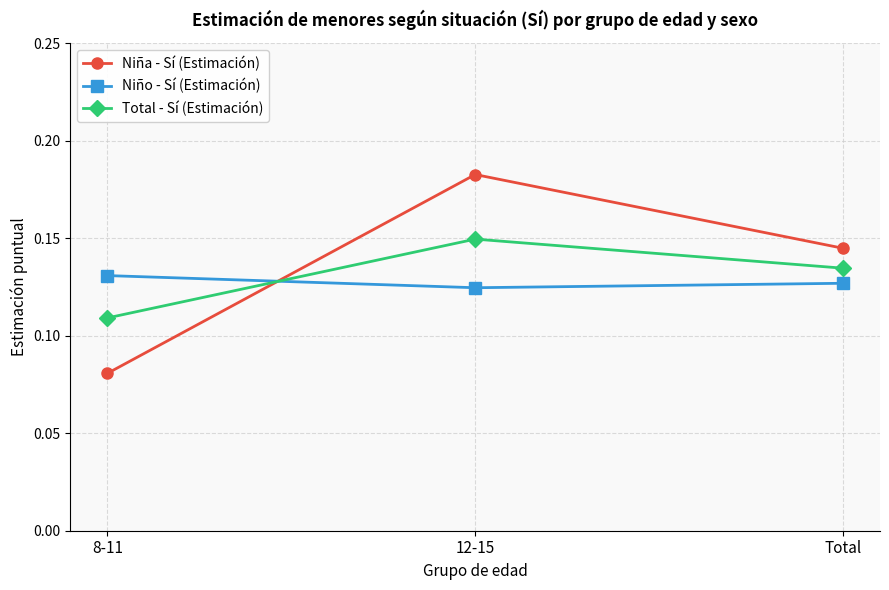

How many distinct data groups are displayed?

3